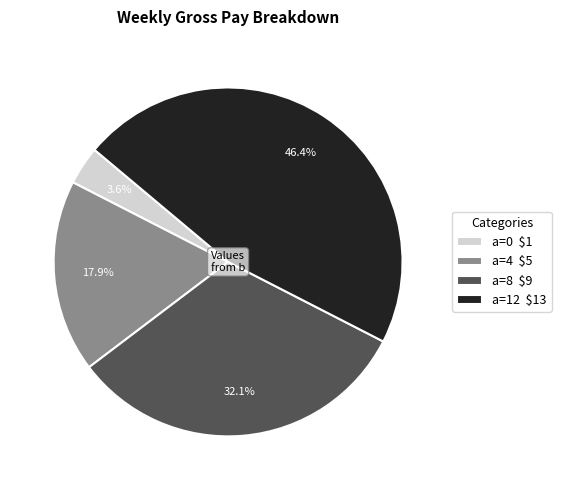

What is the smallest slice in the pie chart?

a=0 $1